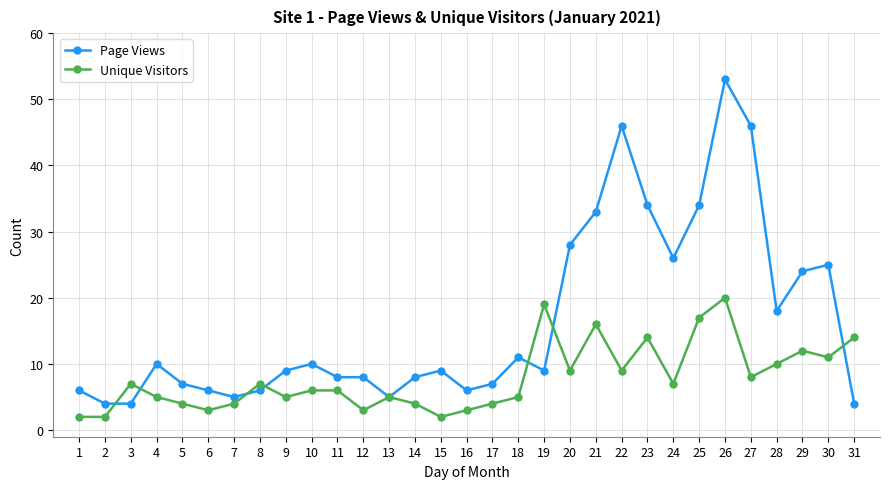

At which label does Unique Visitors reach its peak?

26